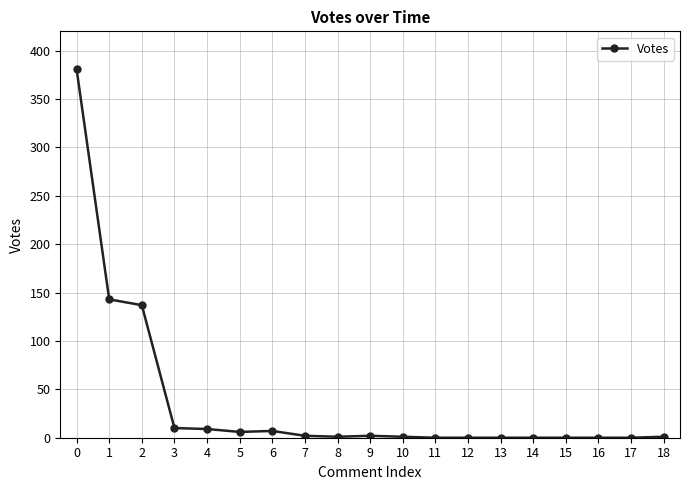

What is the maximum value shown in the chart?

381